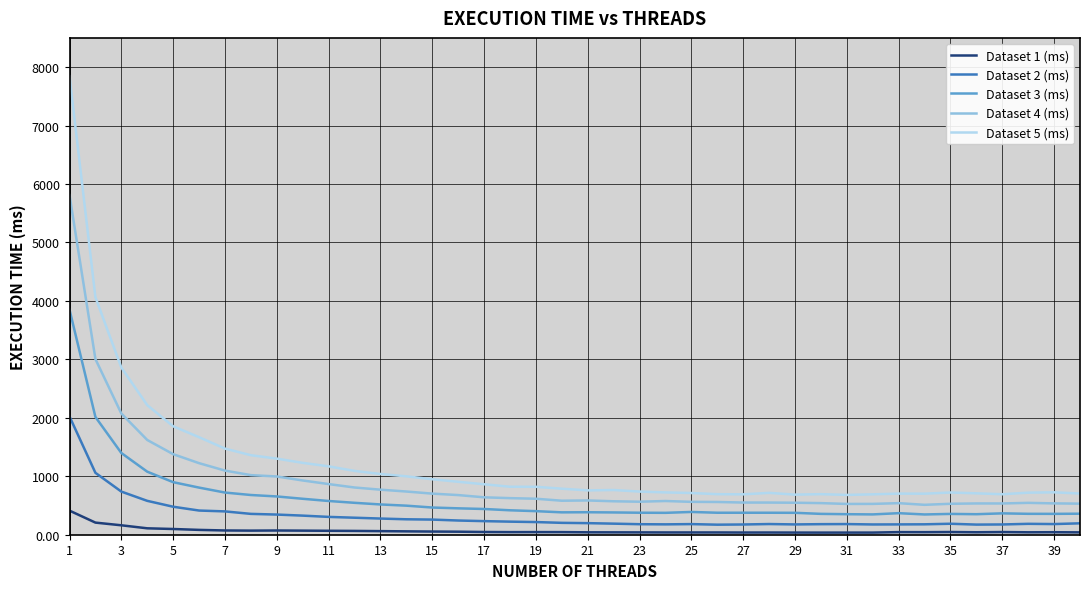

List the series in order of their peak value, highest first.

Dataset 5 (ms), Dataset 4 (ms), Dataset 3 (ms), Dataset 2 (ms), Dataset 1 (ms)